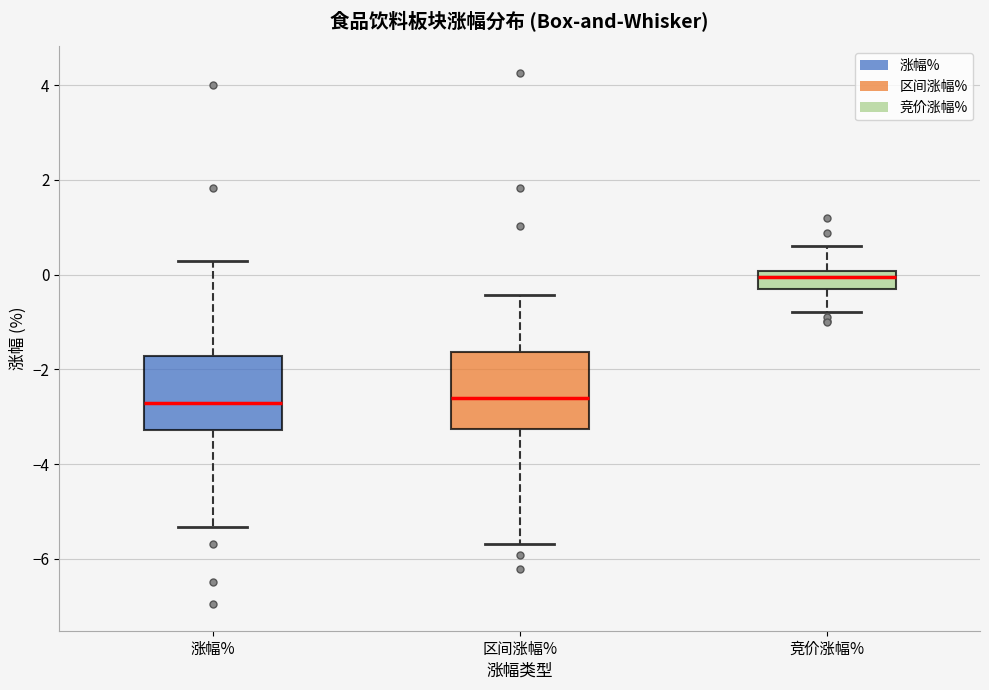

Reading left to right, transcribe this box plot: for each box, give where its median line is, the range the box spans, and where its two whiskers end, as read against the y-axis. The values are not printed on the chart, so give them approximately, as read against the axis.

涨幅%: median -2.8, box -3.2 to -1.8, whiskers -5.4 to 0.2
区间涨幅%: median -2.6, box -3.2 to -1.6, whiskers -5.6 to -0.4
竞价涨幅%: median 0.0 (inside the box), box -0.4 to 0.0, whiskers -0.8 to 0.6